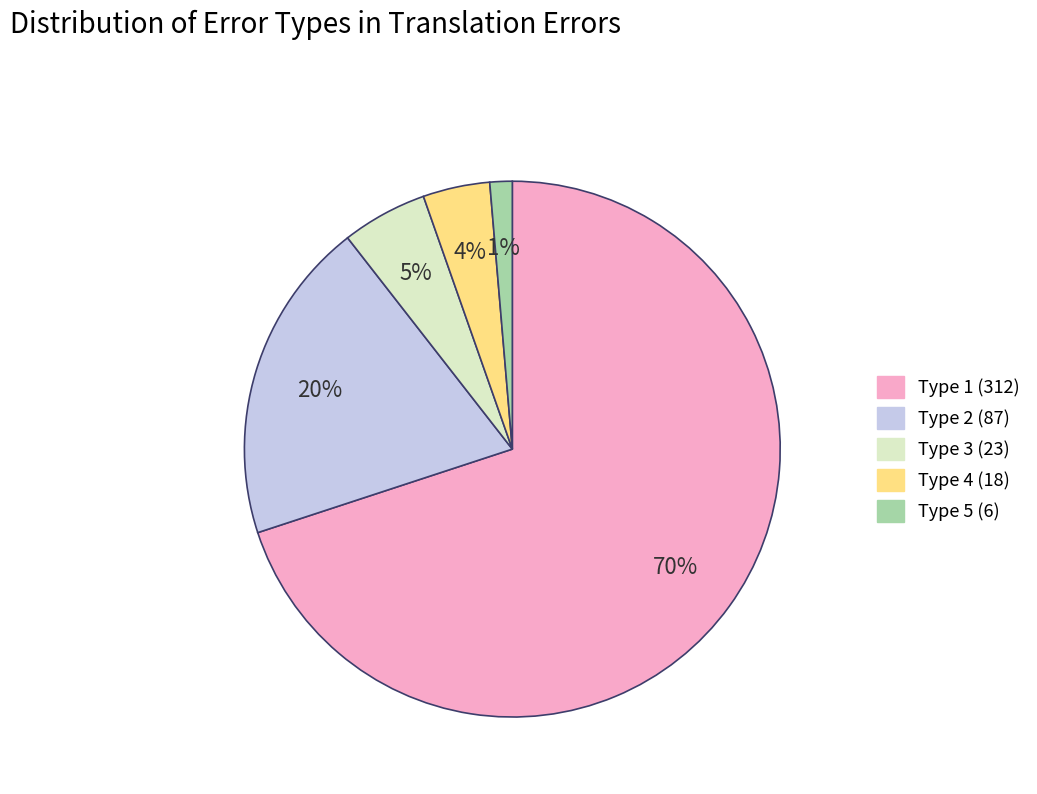

Is there any slice that represents more than half of the pie?

Yes